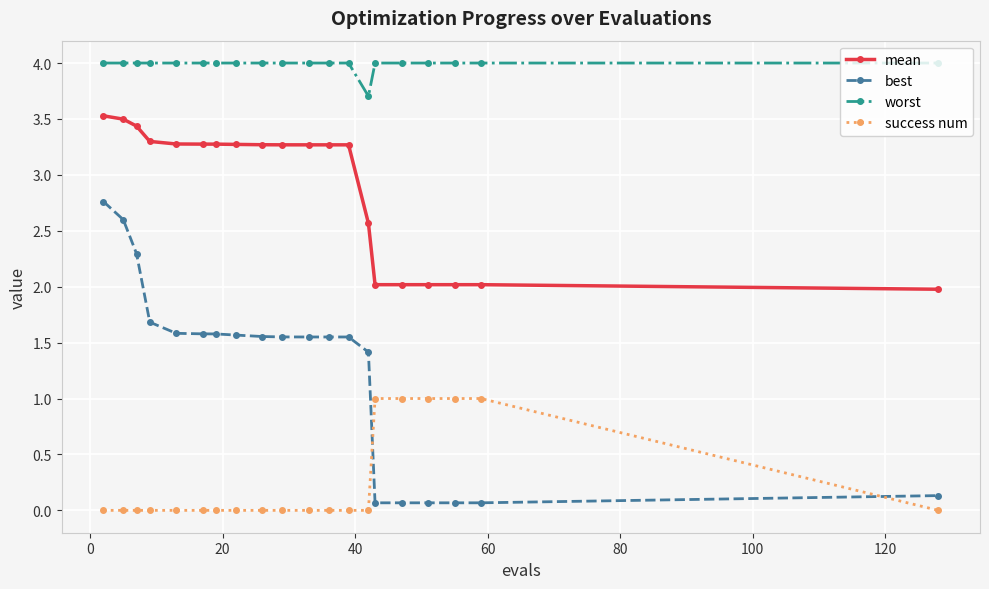

List the series in order of their peak value, highest first.

worst, mean, best, success num